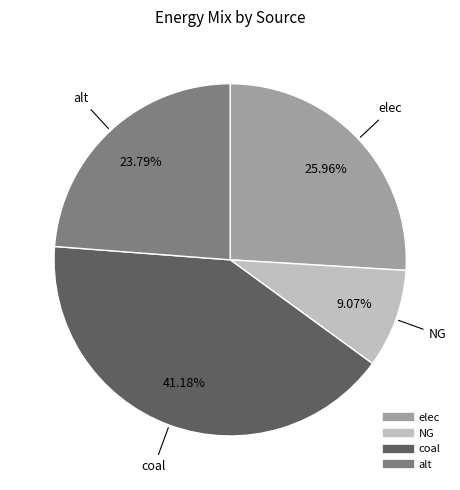

Is there any slice that represents more than half of the pie?

No